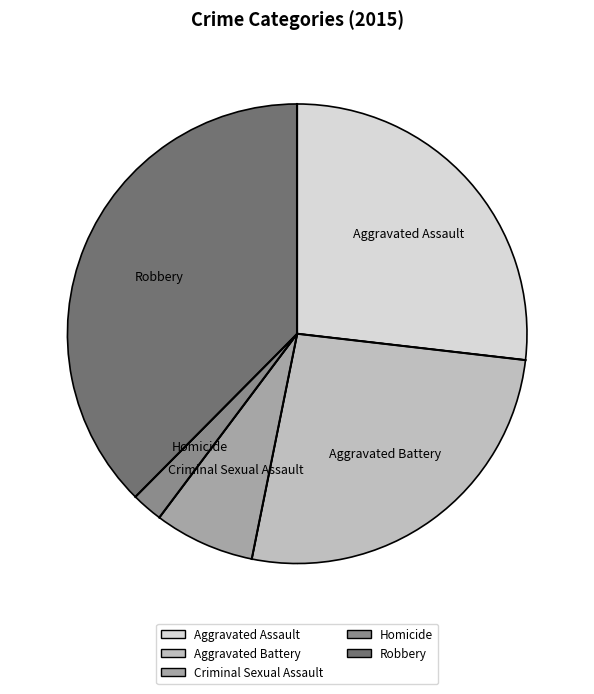

True or false: Criminal Sexual Assault accounts for 7% of the total.

True